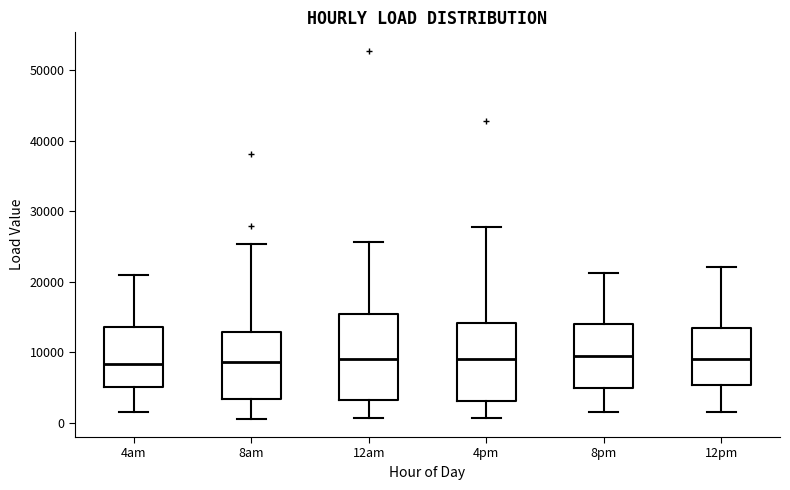

Comparing the boxes themselves (not the whiskers), which one is the tallest?

12am